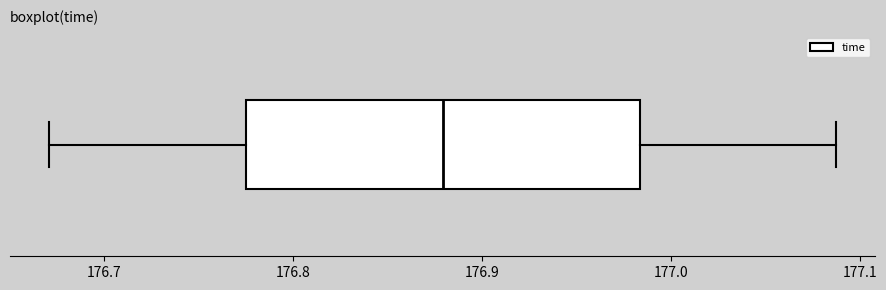

Read this box plot against the x-axis: the position of the median line, the range covered by the box, and the ends of both whiskers. The values are not printed on the chart, so give them approximately, as read against the axis.

median 176.88, box 176.78 to 176.98, whiskers 176.67 to 177.09